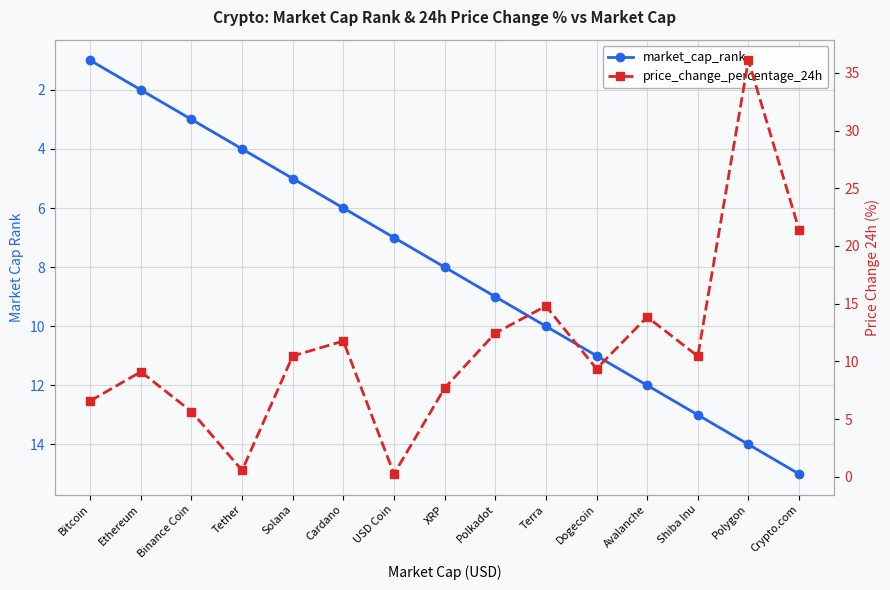

What position from the right is Terra?

6